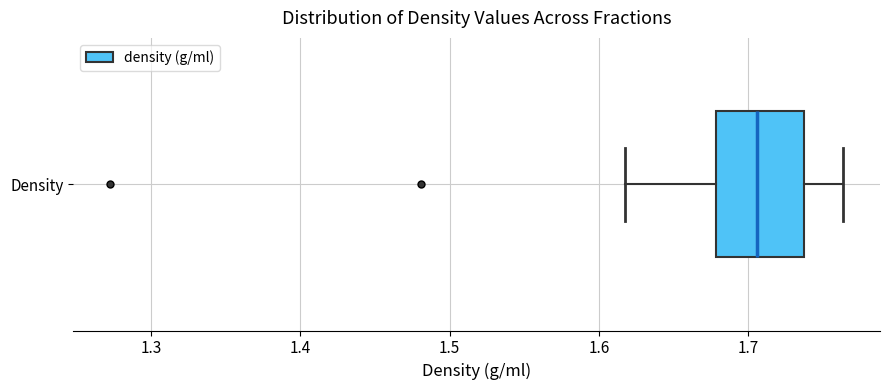

Where does the median line of the box for Density sit on the x-axis? The values are not printed on the chart, so give them approximately, as read against the axis.

1.71